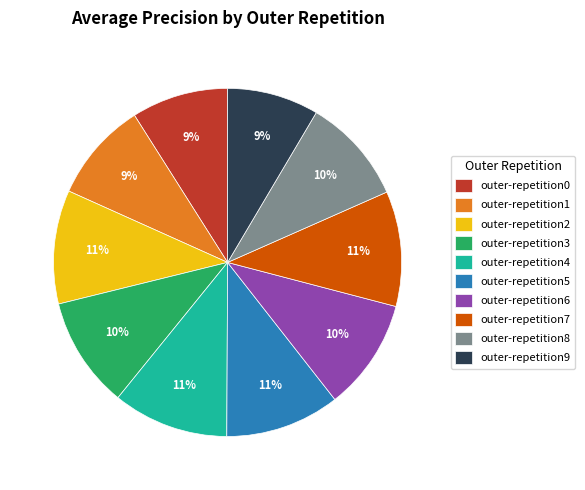

Is it true that outer-repetition4 is 11% of the pie?

True